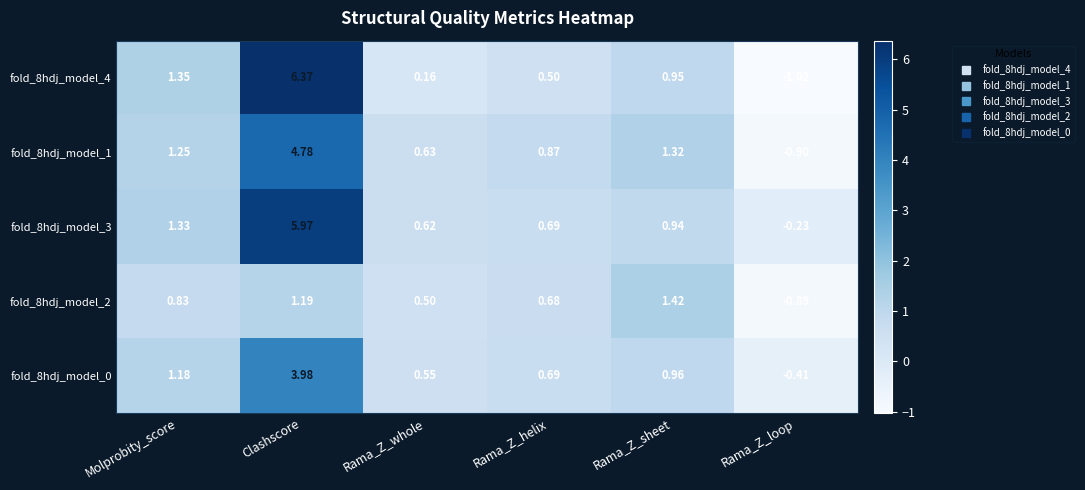

Count the number of categories in the chart.

6